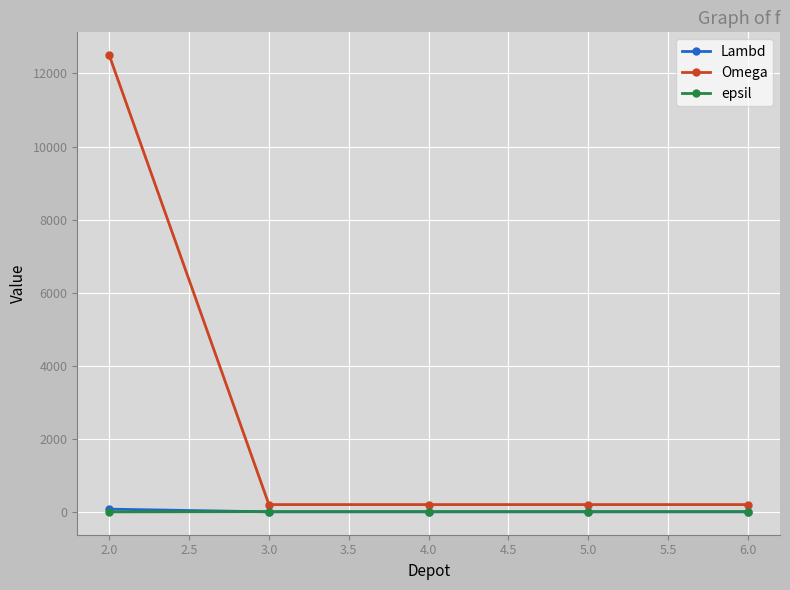

What is the label of the 2nd point from the right?

5.0